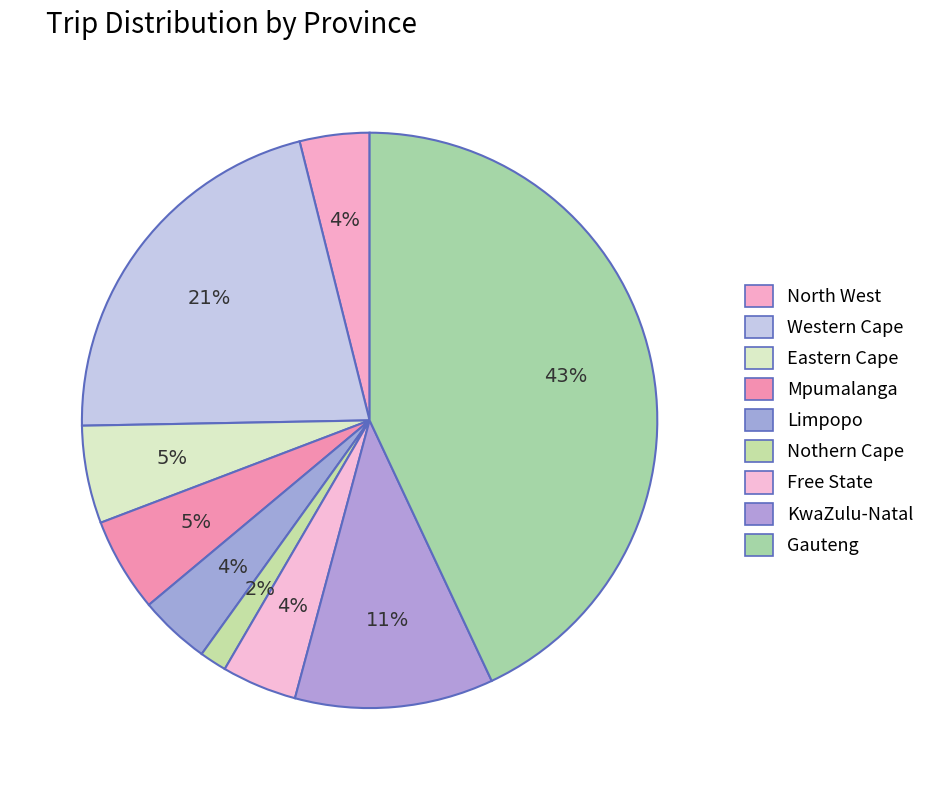

Is there a majority slice in this chart?

No